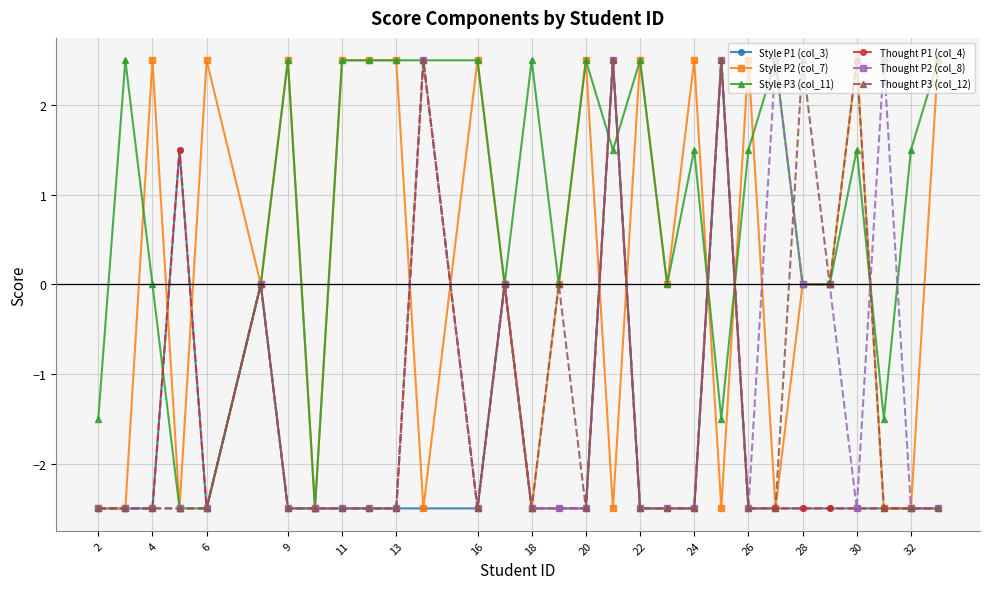

Which series has the largest total across all categories?

Style P3 (col_11)